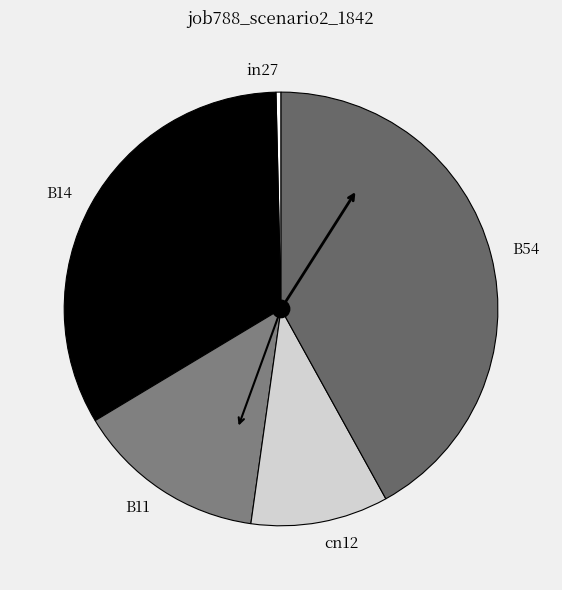

Combined, do B54 and cn12 account for over 50%?

Yes